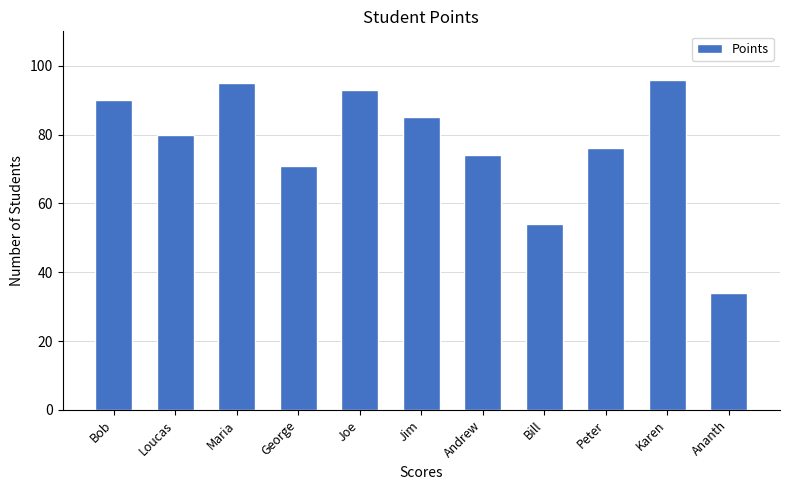

Which has a higher value, Peter or Bill?

Peter